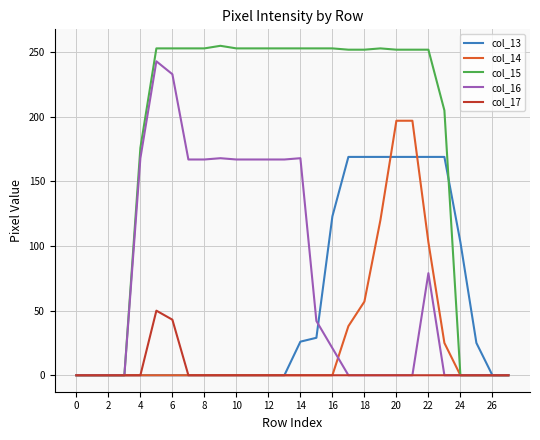

Which series has the widest spread of values?

col_15